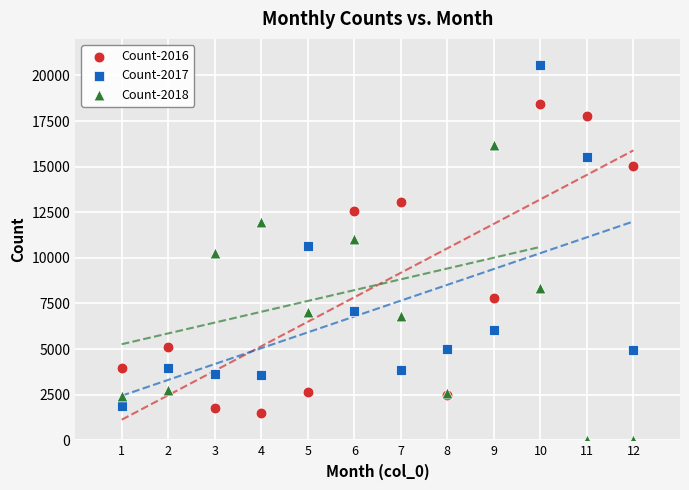

Which series contains the lowest Y value?

Count-2018